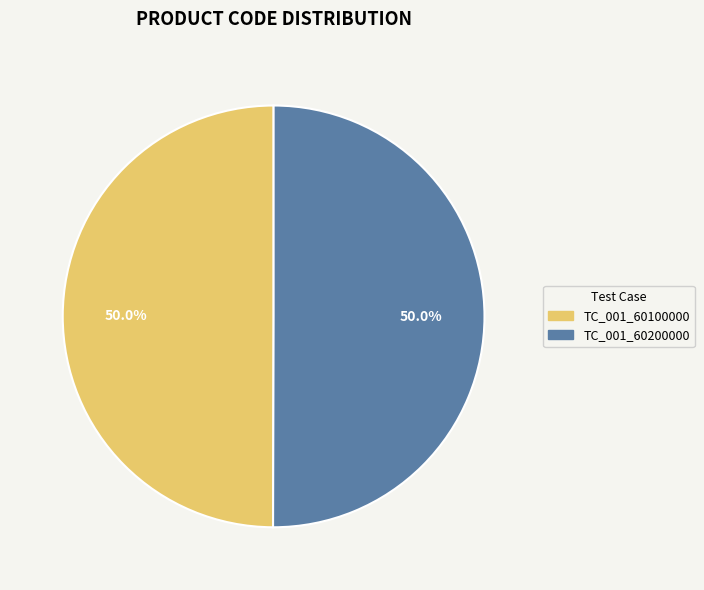

What is the ratio of the value at TC_001_60100000 to the value at TC_001_60200000?

1.0